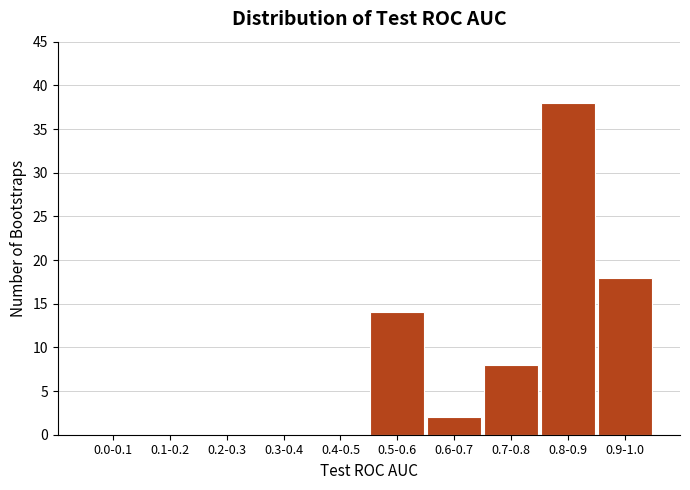

Reading right to left, transcribe all the data shown in this chart.

0.9-1.0=18	0.8-0.9=38	0.7-0.8=8	0.6-0.7=2	0.5-0.6=14	0.4-0.5=0	0.3-0.4=0	0.2-0.3=0	0.1-0.2=0	0.0-0.1=0